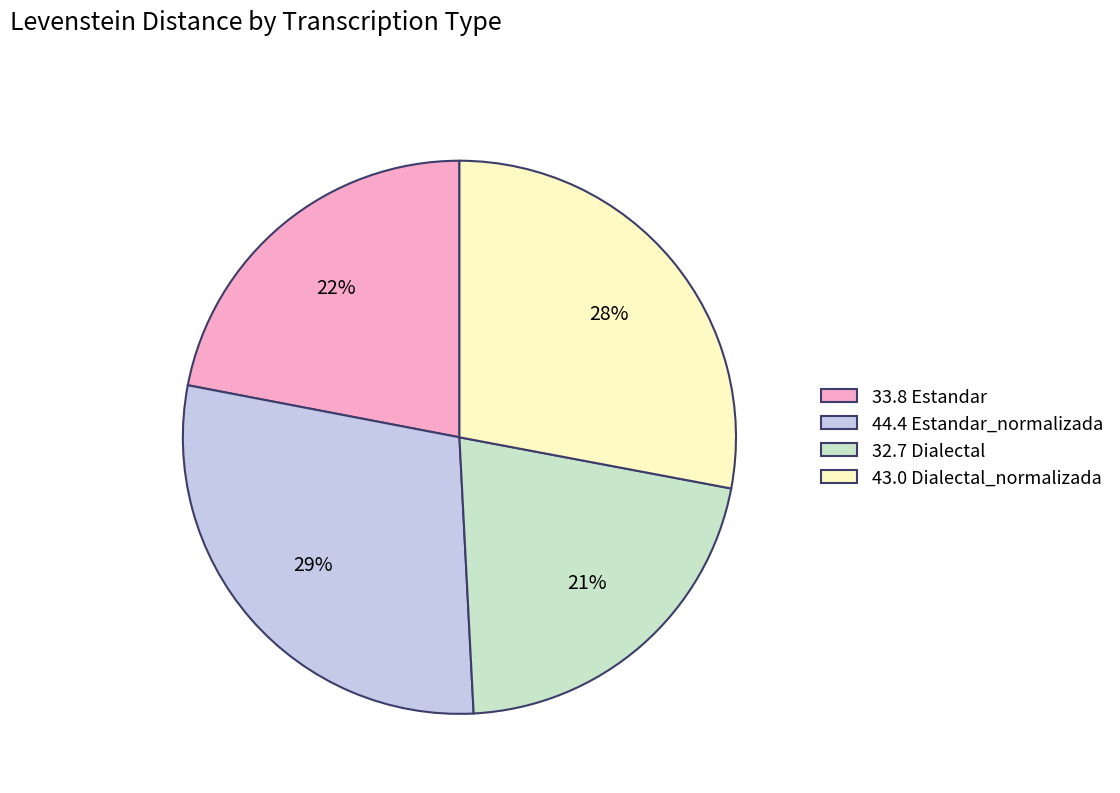

Count the number of slices in the pie.

4